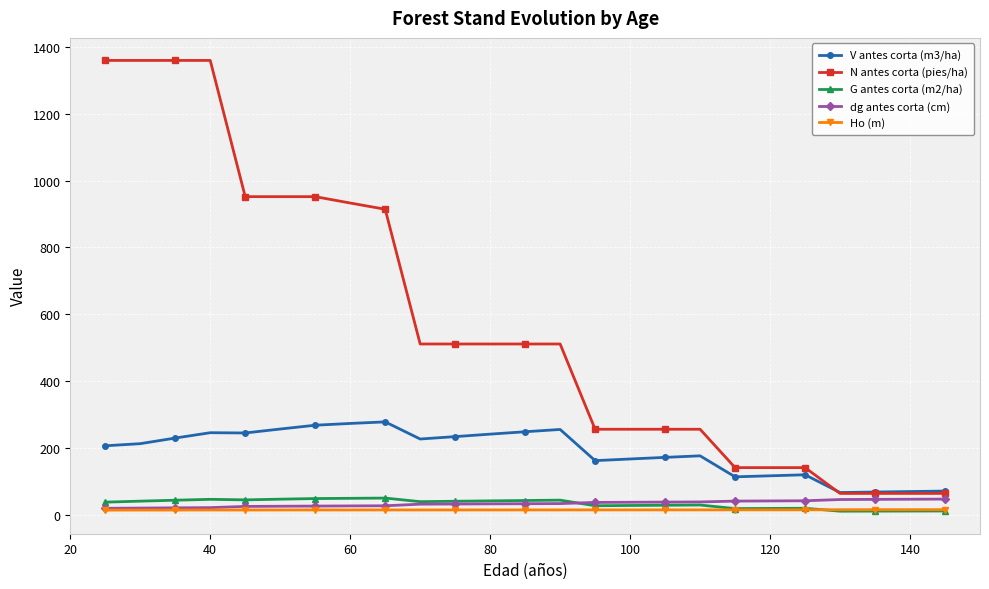

What is the maximum value for G antes corta (m2/ha)?

49.2